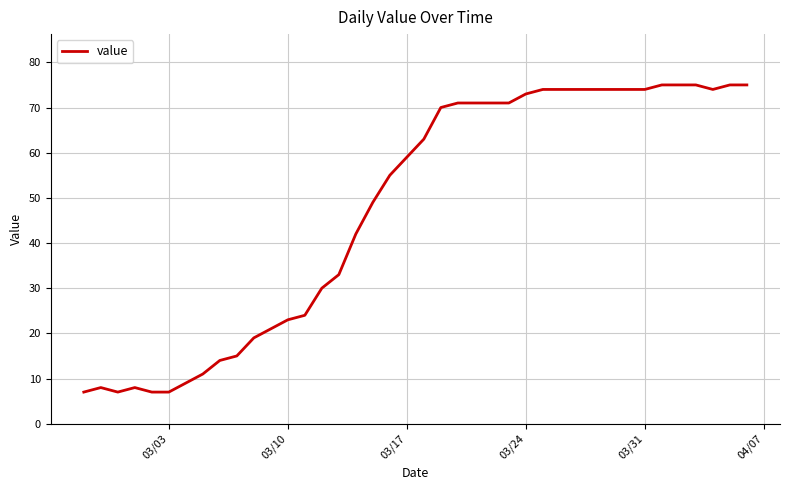

What is the minimum value shown in the chart?

7